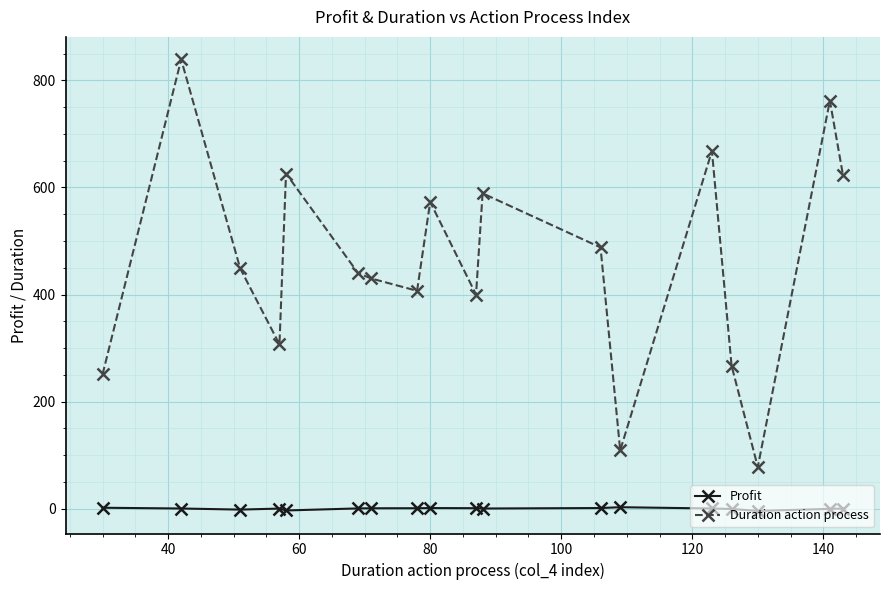

What is the sum of all Duration action process values?

8306.0